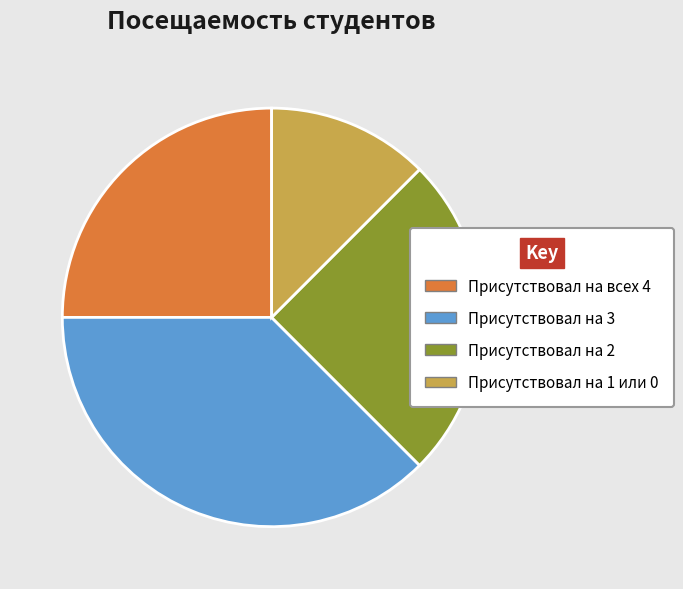

Which category has the smallest portion of the pie?

Присутствовал на 1 или 0